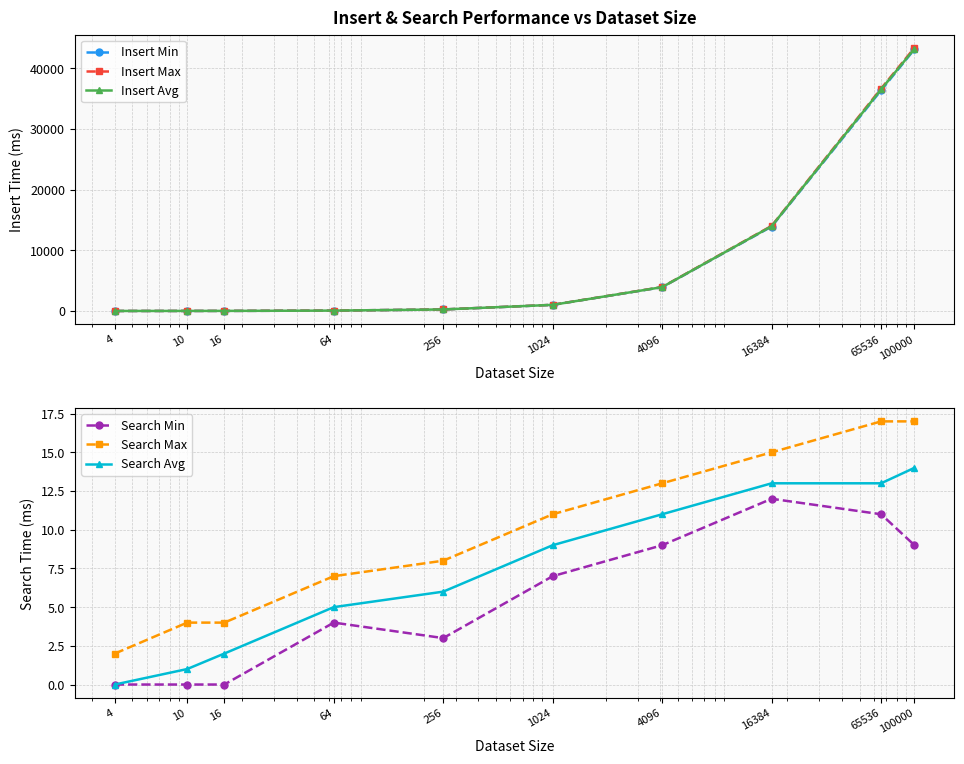

At which label is Insert Max closest to 21698?

16384